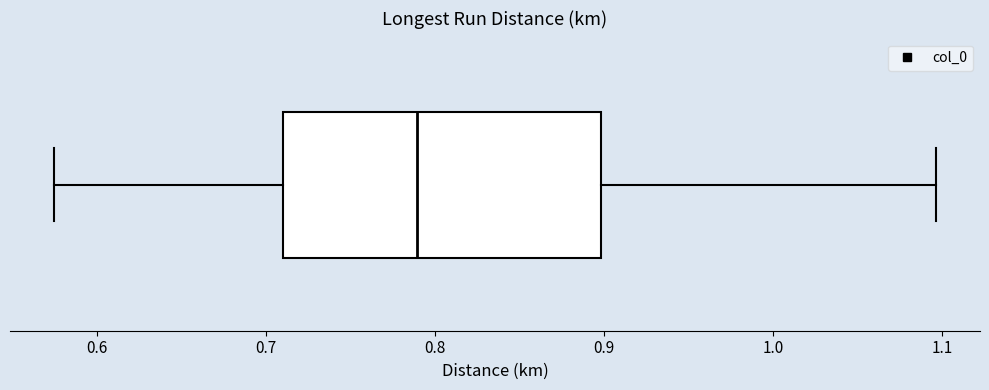

Read this box plot against the x-axis: the position of the median line, the range covered by the box, and the ends of both whiskers. The values are not printed on the chart, so give them approximately, as read against the axis.

median 0.79, box 0.71 to 0.90, whiskers 0.57 to 1.10